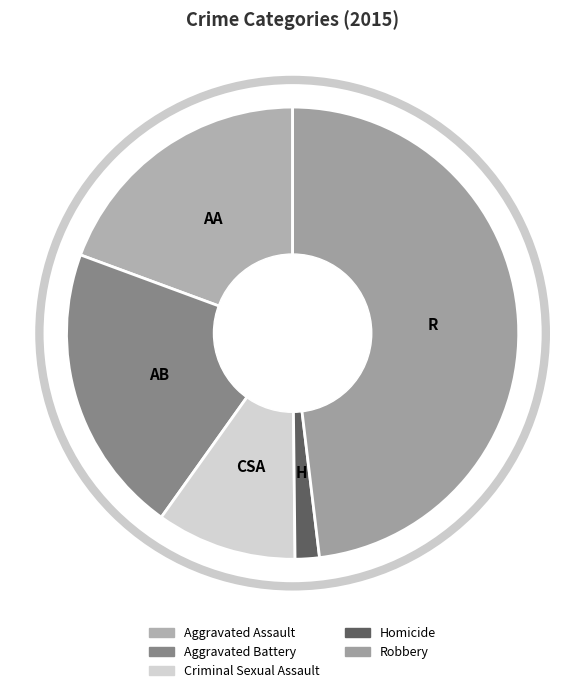

To the nearest percent, what is the average slice percentage?

20%